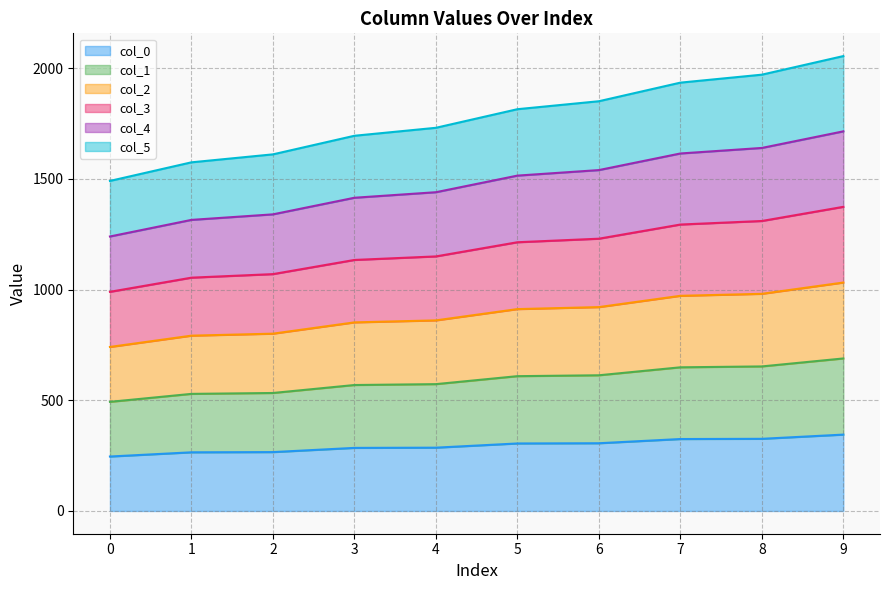

How many lines are shown in the chart?

6